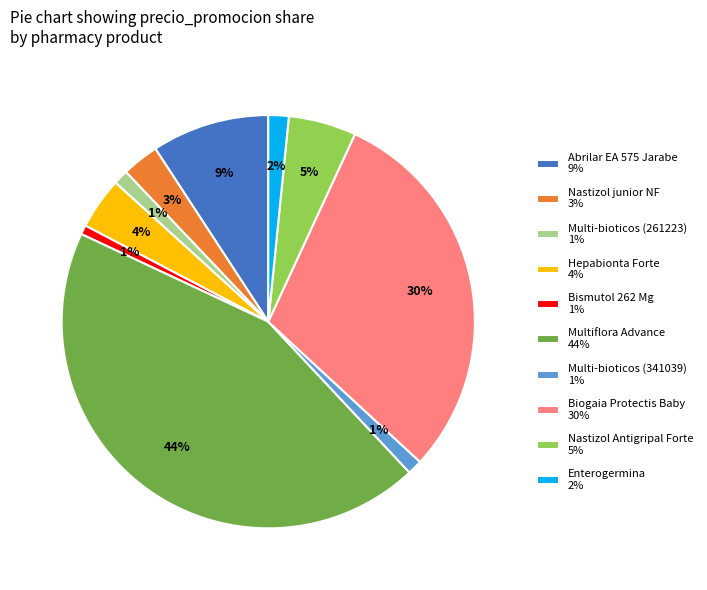

Which has a higher value, Multiflora Advance or Hepabionta Forte?

Multiflora Advance